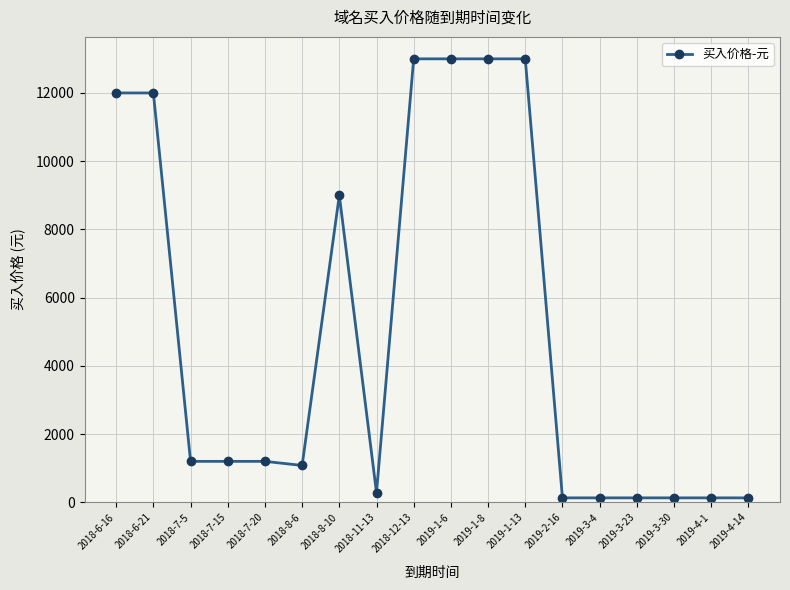

Approximately how many times larger is the value at 2019-4-1 compared to 2018-7-15?

0.1